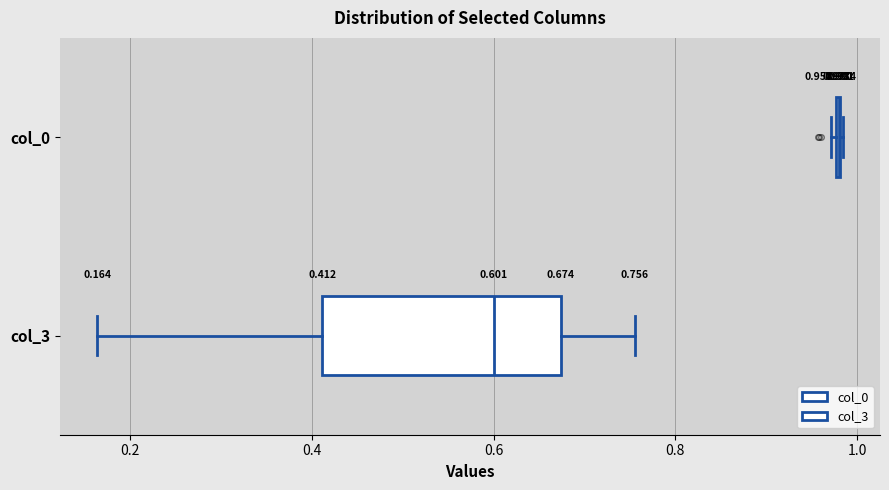

Which box is the widest, from its left edge to its right edge?

col_3